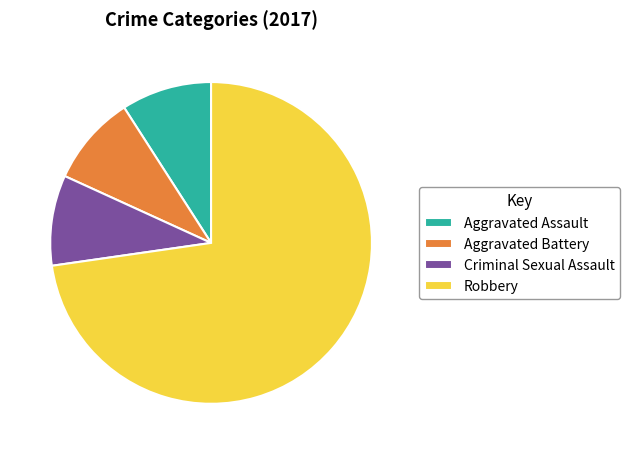

Approximately how many times larger is the value at Aggravated Assault compared to Aggravated Battery?

1.0